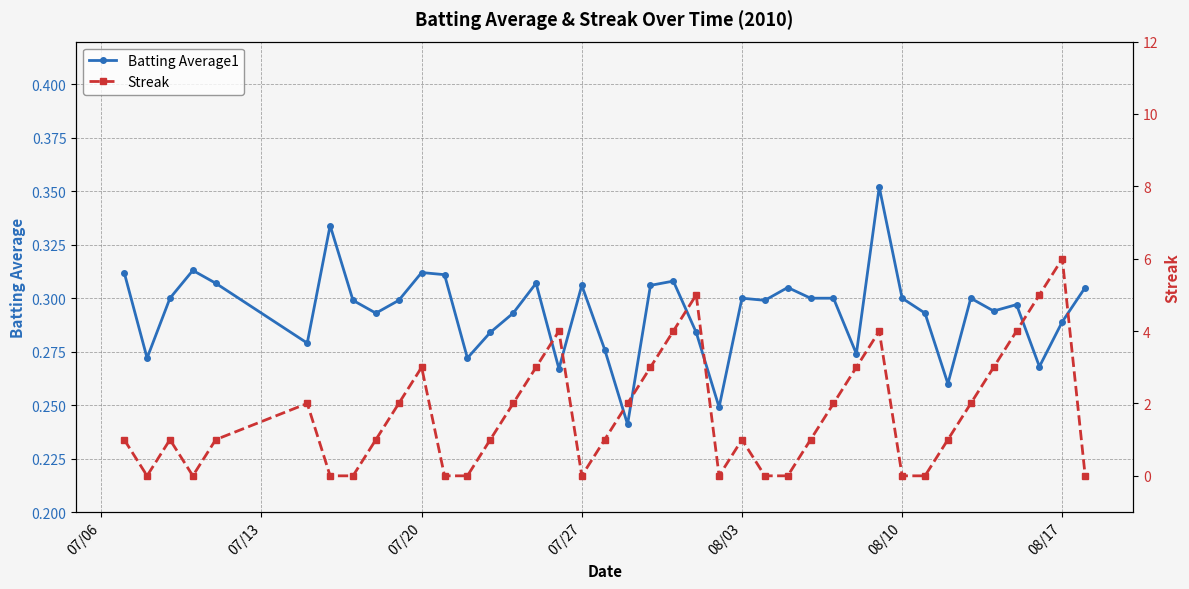

True or false: Batting Average1 has more than 1 points higher than both neighbors.

True